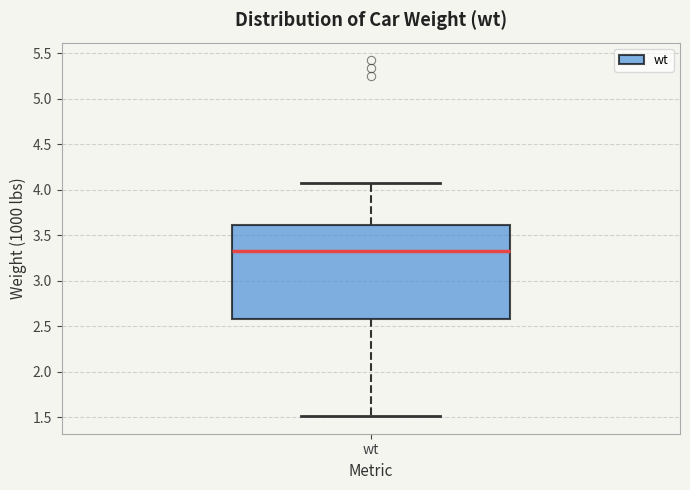

Where is the upper edge of the box for wt on the y-axis? The values are not printed on the chart, so give them approximately, as read against the axis.

3.60